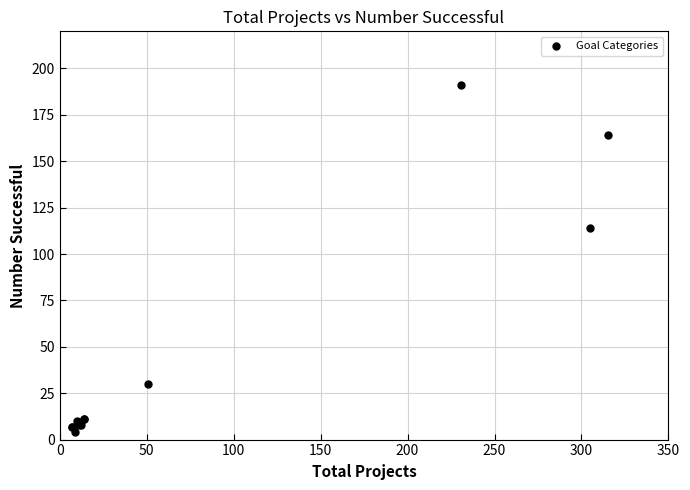

What Y value in the scatter plot is closest to 97?

114